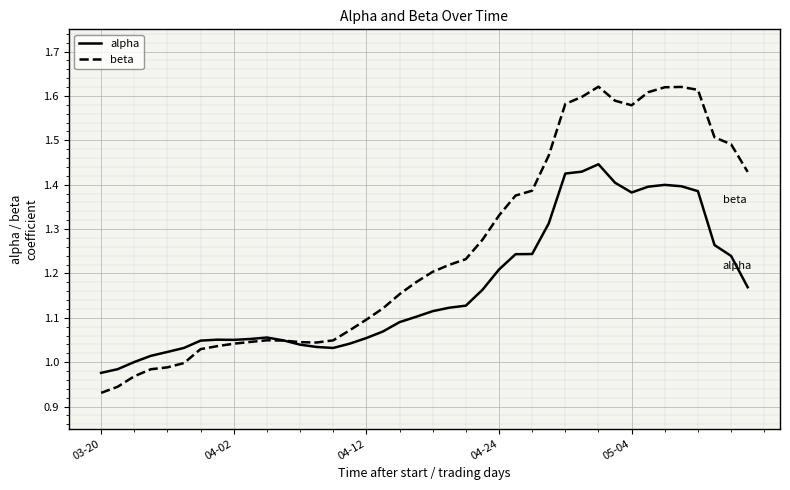

Does the chart display data point markers on the line(s)?

No